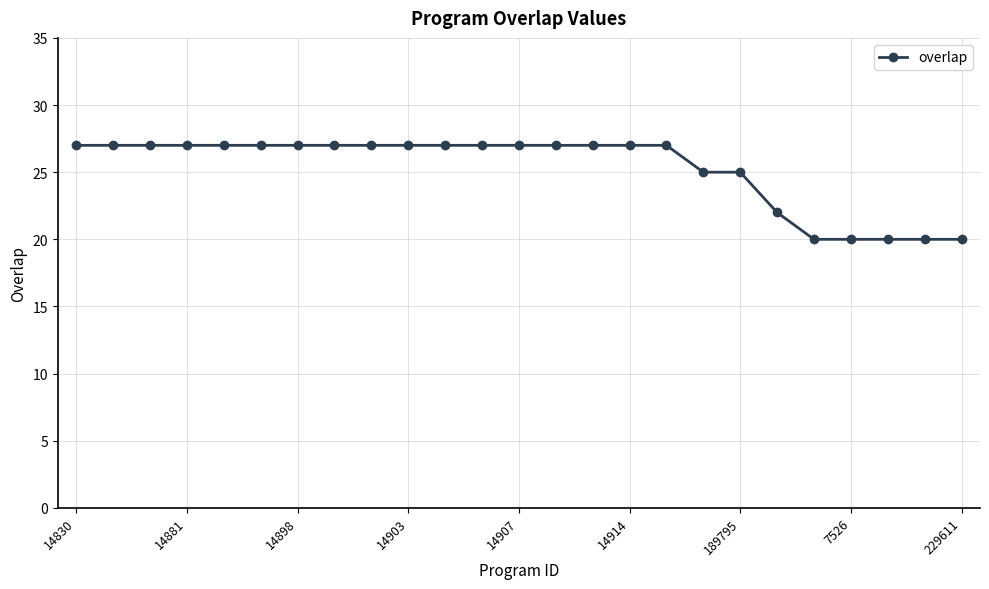

What is the greatest value displayed?

27